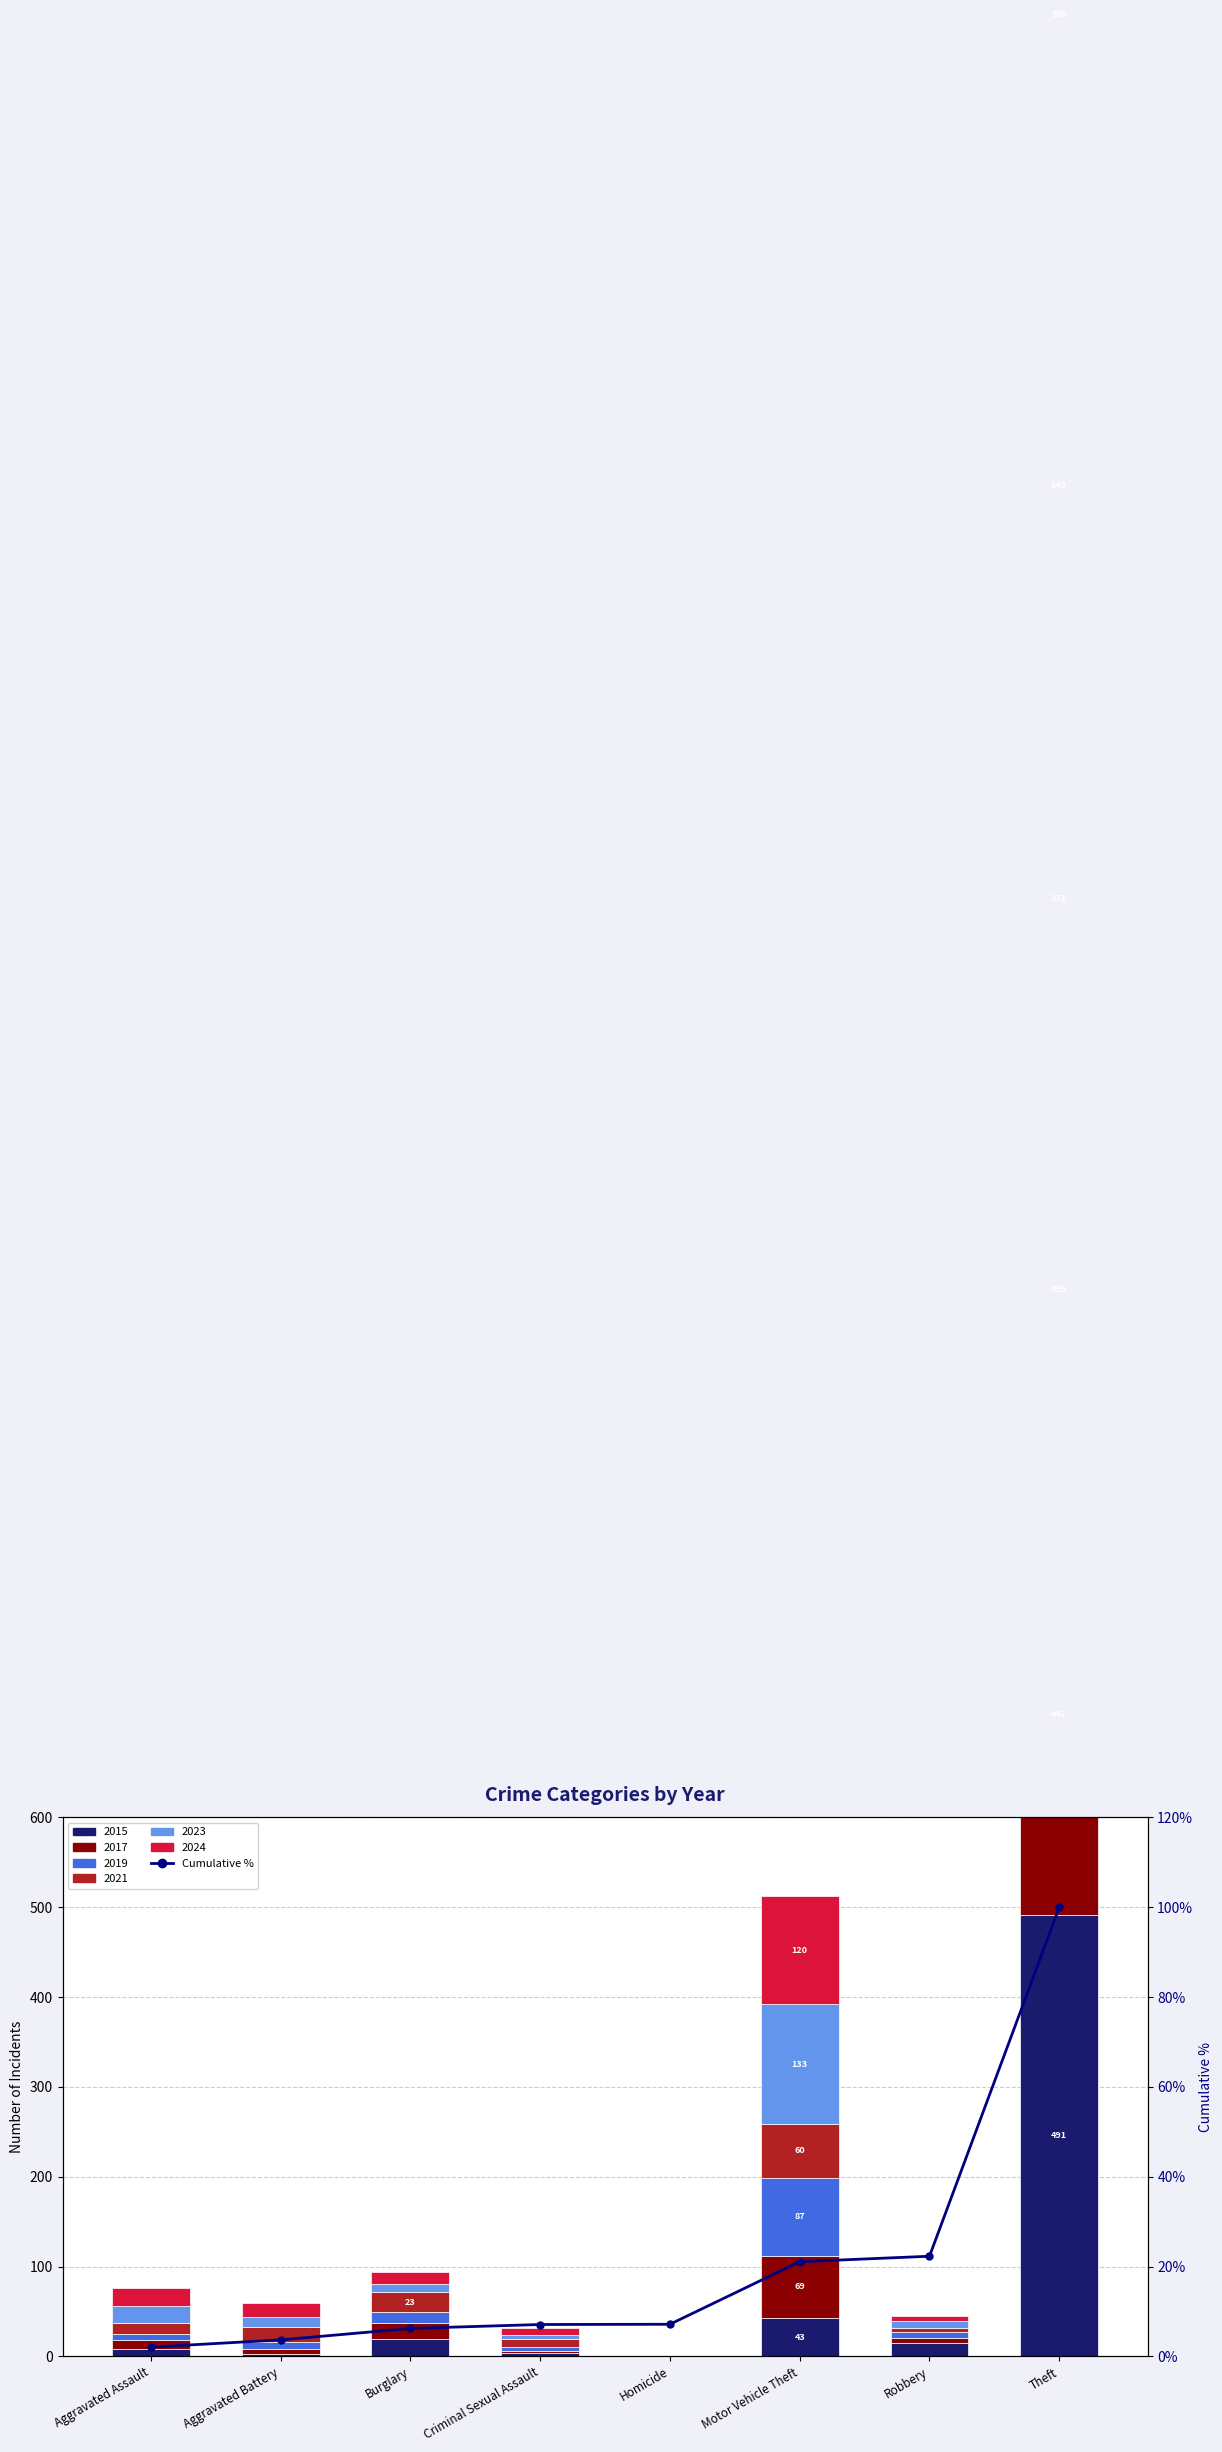

What is the change in value from Criminal Sexual Assault to Motor Vehicle Theft?

+14.0